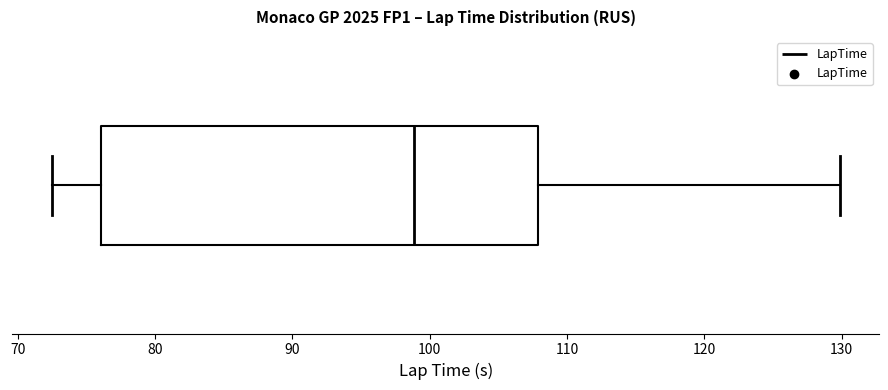

Where is the left edge of the box on the x-axis? The values are not printed on the chart, so give them approximately, as read against the axis.

76